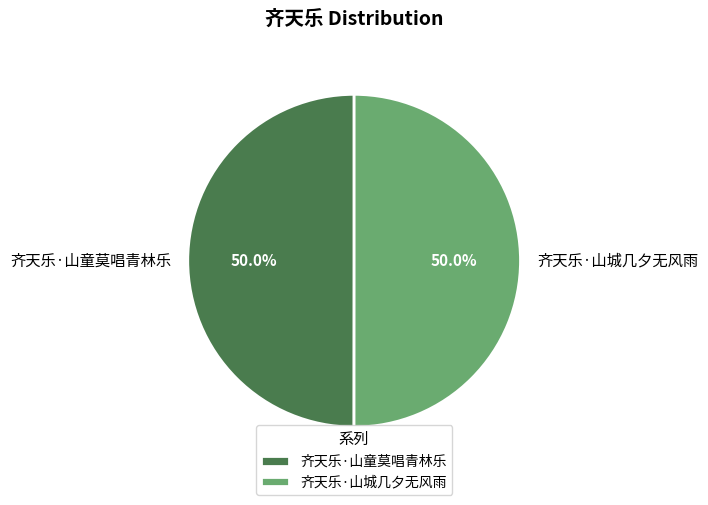

How many segments does this pie chart have?

2